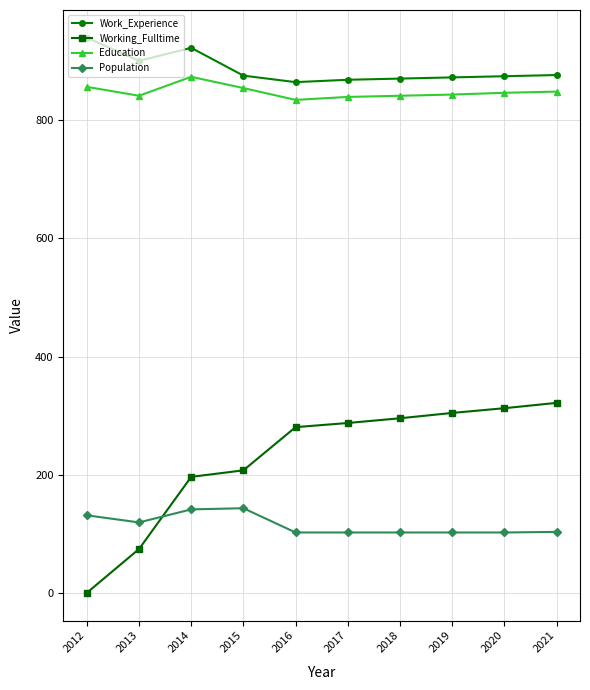

True or false: Working_Fulltime has a value of 322 at 2021.

True